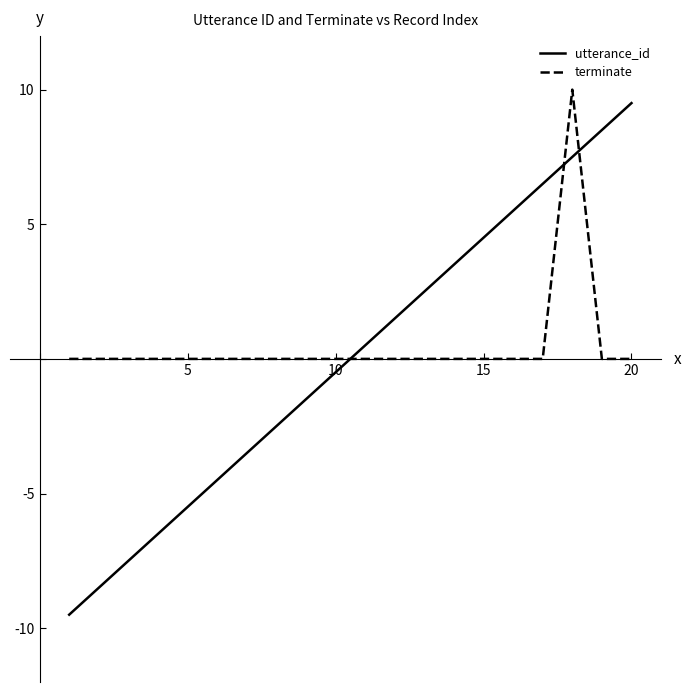

What is the highest value of the terminate series?

10.0